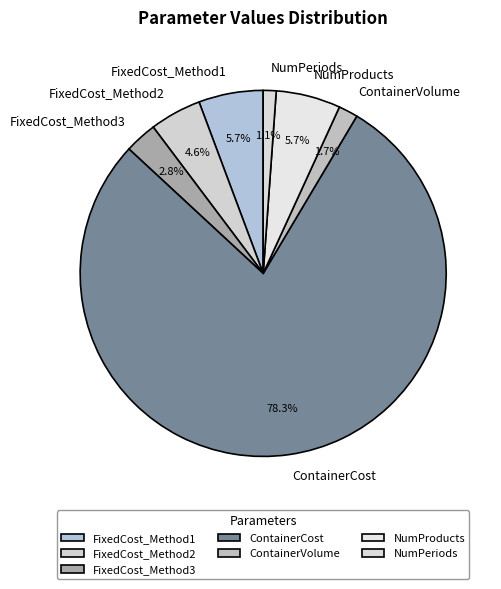

Is there a majority slice in this chart?

Yes